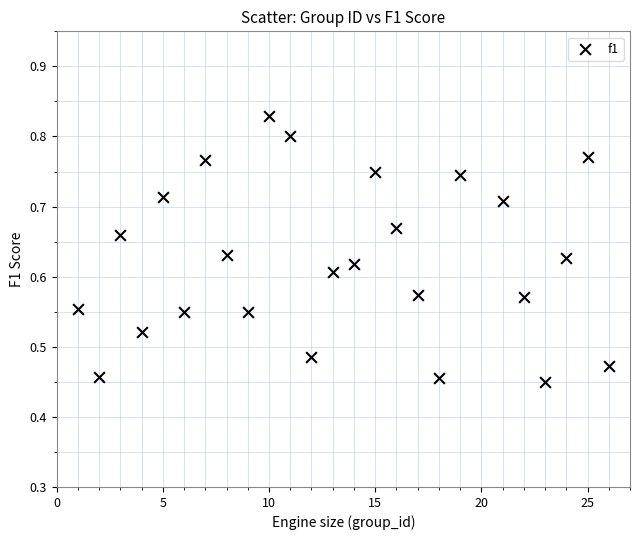

What is the range of X values (max minus min)?

25.0